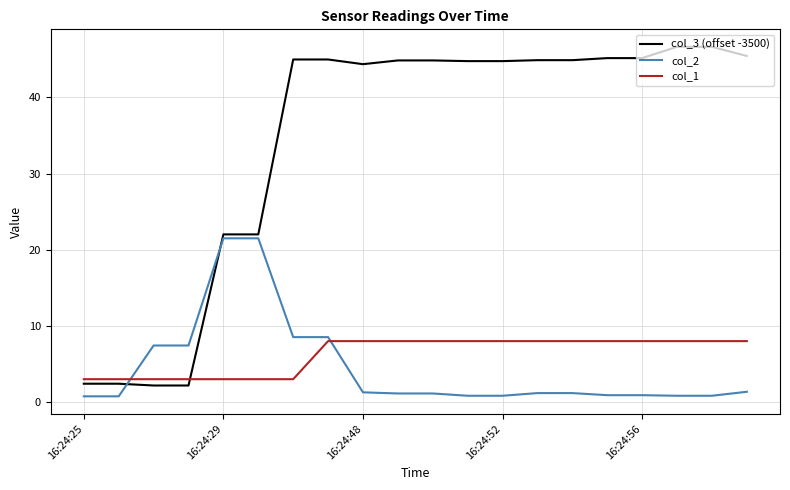

What is the highest value of the col_1 series?

8.0